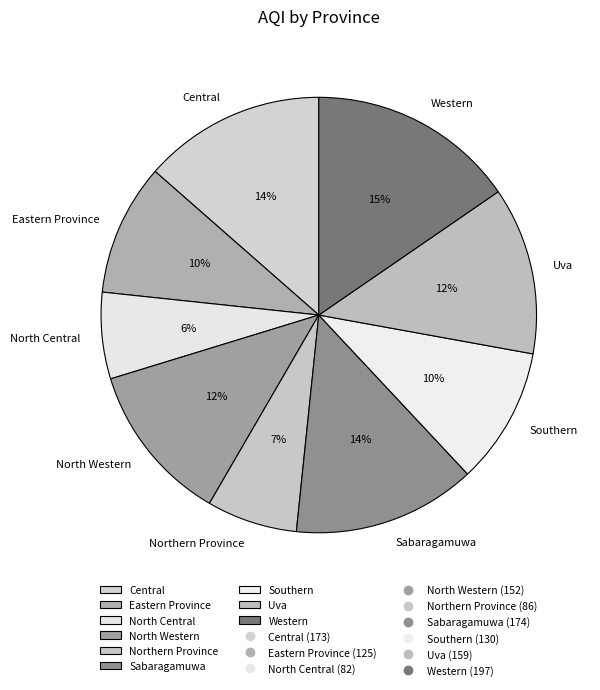

True or false: Sabaragamuwa accounts for 14% of the total.

True